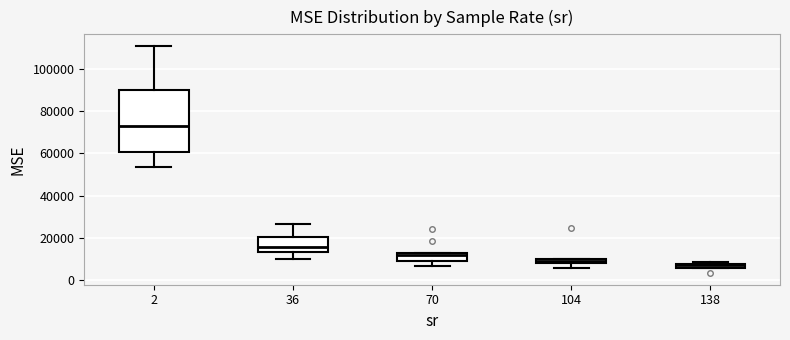

Where is the lower edge of the box at x = 138 on the y-axis? The values are not printed on the chart, so give them approximately, as read against the axis.

6000